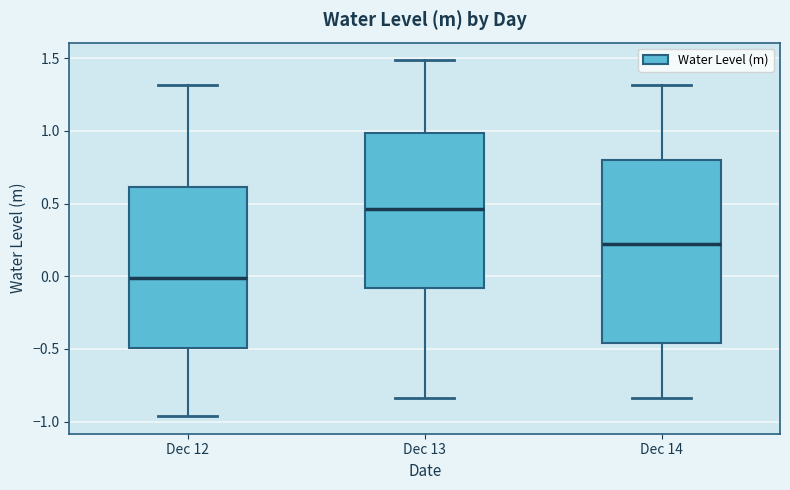

Reading left to right, transcribe this box plot: for each box, give where its median line is, the range the box spans, and where its two whiskers end, as read against the y-axis. The values are not printed on the chart, so give them approximately, as read against the axis.

Dec 12: median 0.00, box -0.50 to 0.60, whiskers -0.95 to 1.30
Dec 13: median 0.45, box -0.10 to 1.00, whiskers -0.85 to 1.50
Dec 14: median 0.20, box -0.45 to 0.80, whiskers -0.85 to 1.30